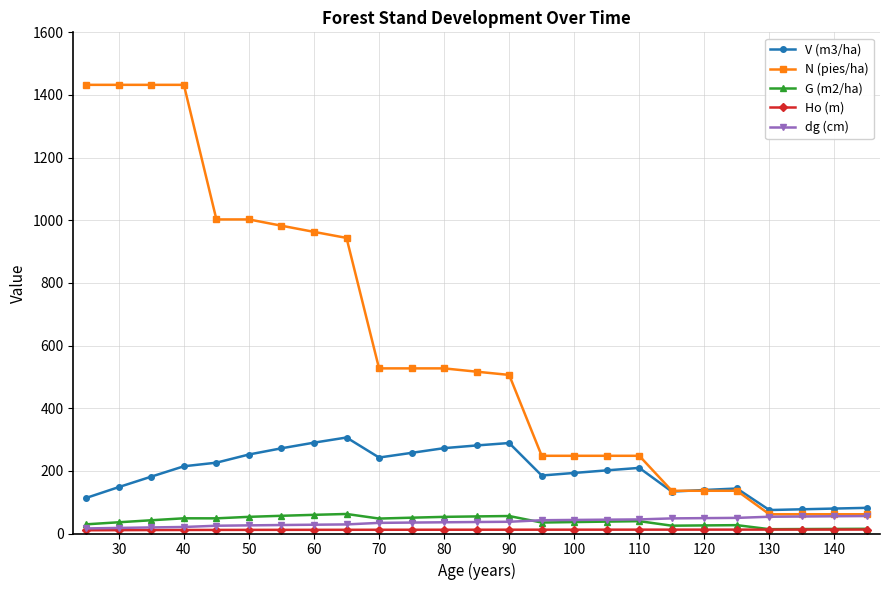

What is the average value of the N (pies/ha) series?

595.0